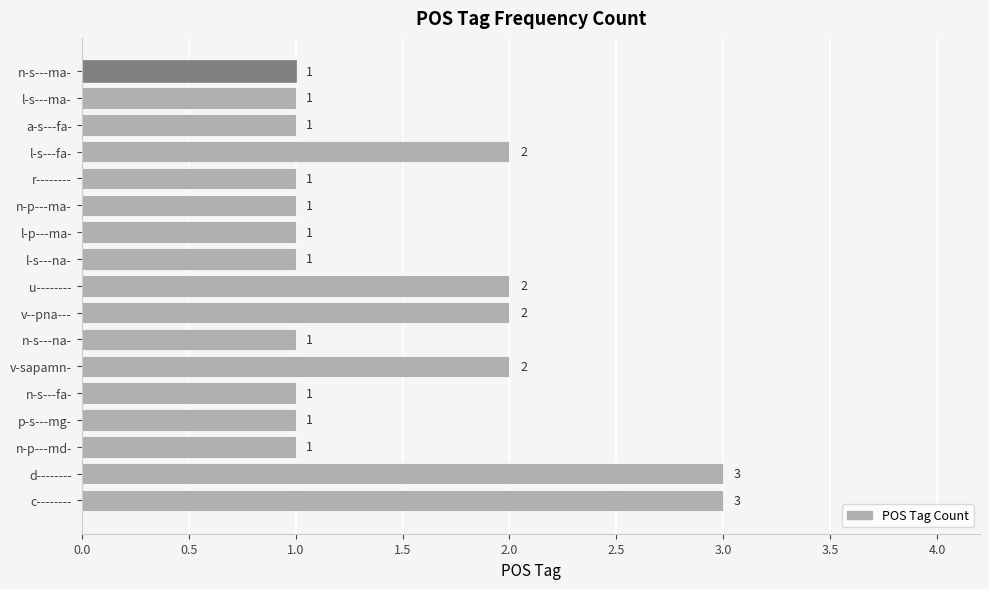

What is the average value?

1